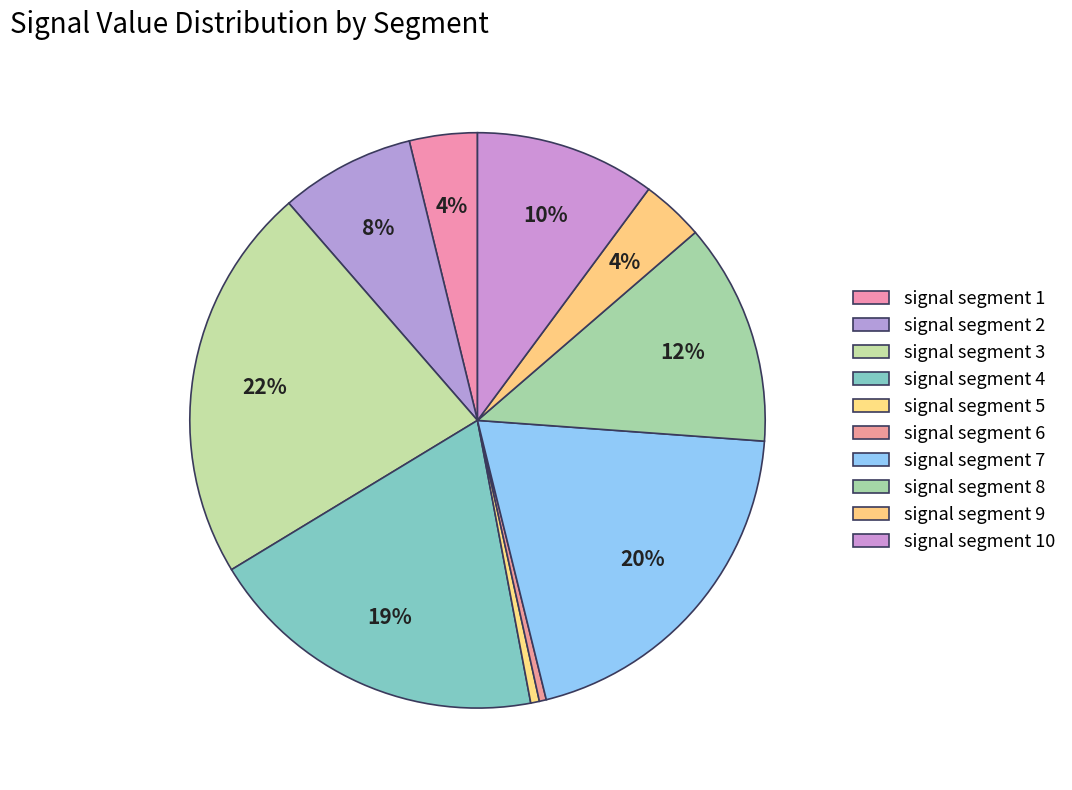

To the nearest percent, what is the difference between the largest and smallest slice percentages?

22%